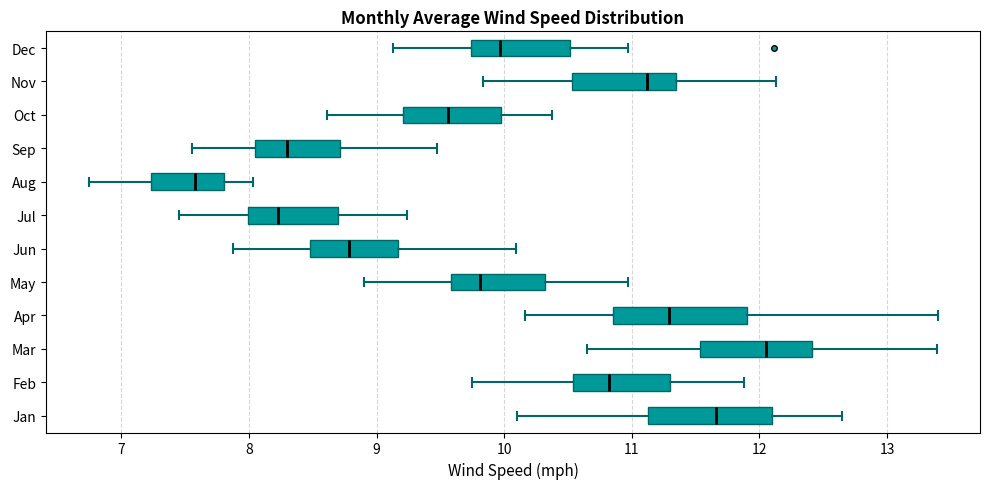

Reading bottom to top, transcribe this box plot: for each box, give where its median line is, the range the box spans, and where its two whiskers end, as read against the x-axis. The values are not printed on the chart, so give them approximately, as read against the axis.

Jan: median 11.7, box 11.1 to 12.1, whiskers 10.1 to 12.6
Feb: median 10.8, box 10.5 to 11.3, whiskers 9.8 to 11.9
Mar: median 12.0, box 11.5 to 12.4, whiskers 10.6 to 13.4
Apr: median 11.3, box 10.9 to 11.9, whiskers 10.2 to 13.4
May: median 9.8, box 9.6 to 10.3, whiskers 8.9 to 11.0
Jun: median 8.8, box 8.5 to 9.2, whiskers 7.9 to 10.1
Jul: median 8.2, box 8.0 to 8.7, whiskers 7.5 to 9.2
Aug: median 7.6, box 7.2 to 7.8, whiskers 6.7 to 8.0
Sep: median 8.3, box 8.1 to 8.7, whiskers 7.6 to 9.5
Oct: median 9.6, box 9.2 to 10.0, whiskers 8.6 to 10.4
Nov: median 11.1, box 10.5 to 11.4, whiskers 9.8 to 12.1
Dec: median 10.0, box 9.7 to 10.5, whiskers 9.1 to 11.0